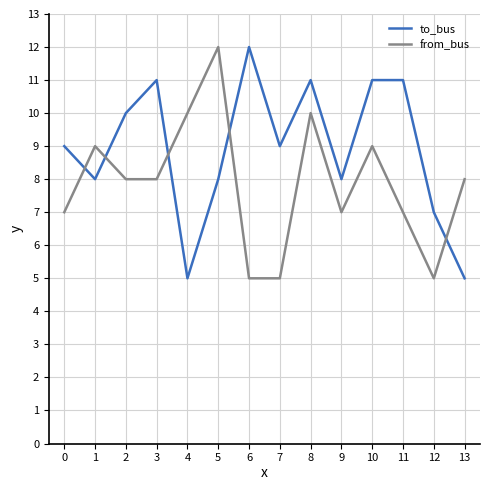

True or false: to_bus has more than 0 points higher than both neighbors.

True